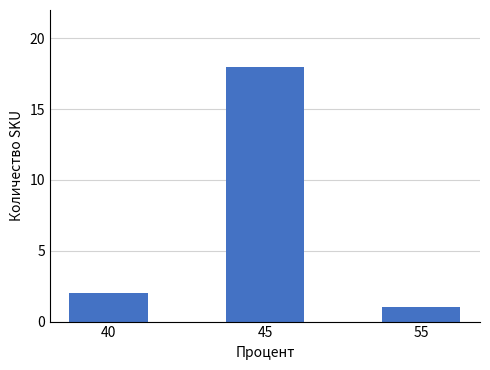

Reading right to left, list all the values displayed in this chart.

55=1	45=18	40=2